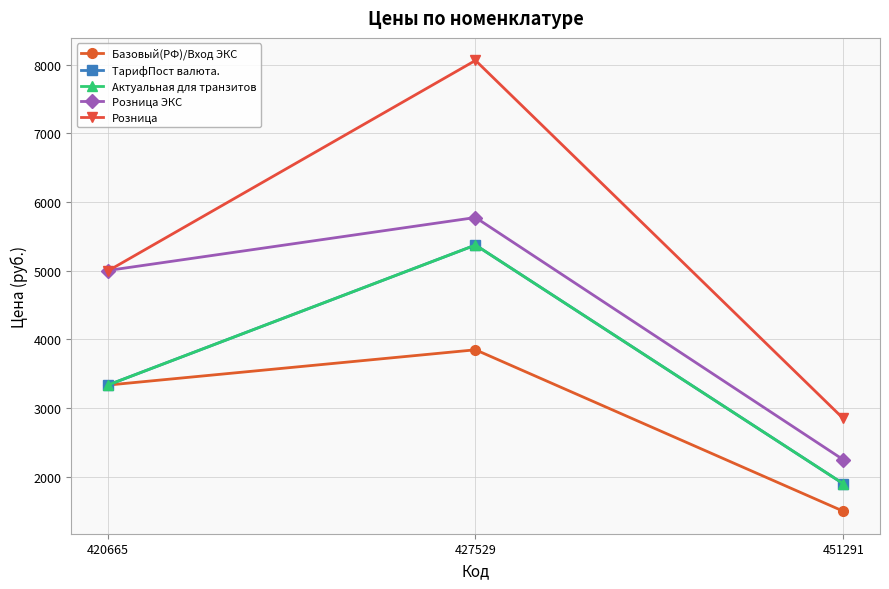

The Розница ЭКС series shows 3044 at 451291. True or false?

False